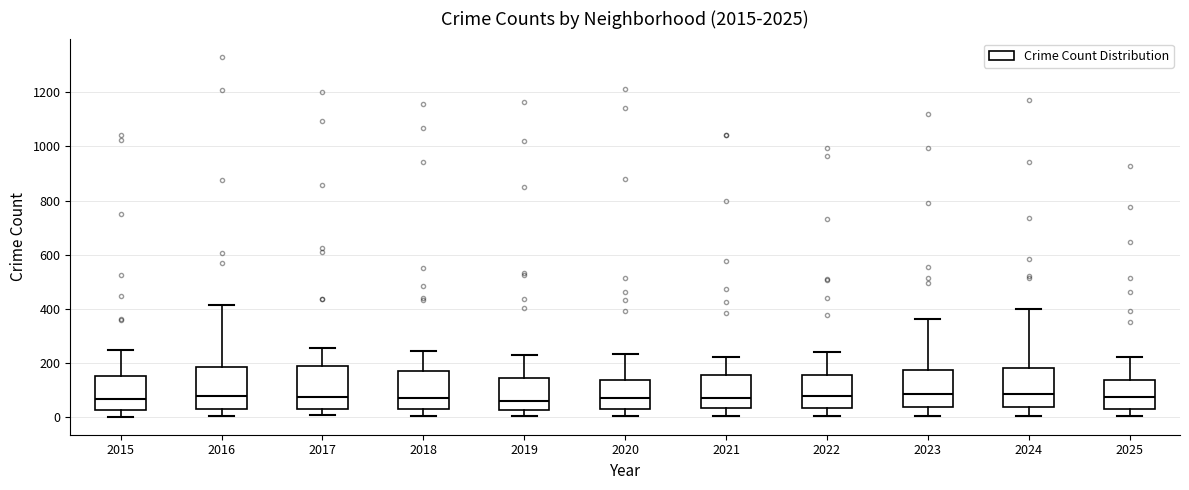

Reading left to right, transcribe this box plot: for each box, give where its median line is, the range the box spans, and where its two whiskers end, as read against the y-axis. The values are not printed on the chart, so give them approximately, as read against the axis.

2015: median 60, box 20 to 160, whiskers 0 to 240
2016: median 80, box 40 to 180, whiskers 0 to 420
2017: median 80, box 20 to 180, whiskers 0 to 260
2018: median 80, box 20 to 180, whiskers 0 to 240
2019: median 60, box 20 to 140, whiskers 0 to 240
2020: median 60, box 20 to 140, whiskers 0 to 240
2021: median 80, box 40 to 160, whiskers 0 to 220
2022: median 80, box 40 to 160, whiskers 0 to 240
2023: median 80, box 40 to 180, whiskers 0 to 360
2024: median 80, box 40 to 180, whiskers 0 to 400
2025: median 80, box 40 to 140, whiskers 0 to 220